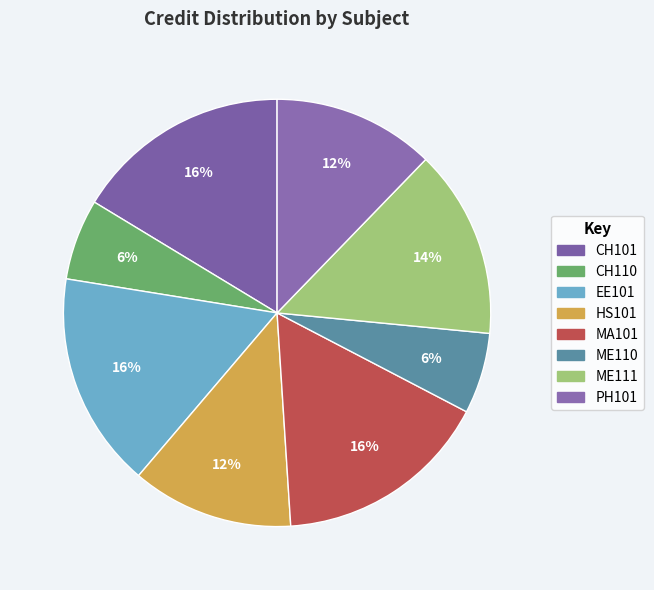

To the nearest percent, what is the difference between the largest and smallest slice percentages?

10%